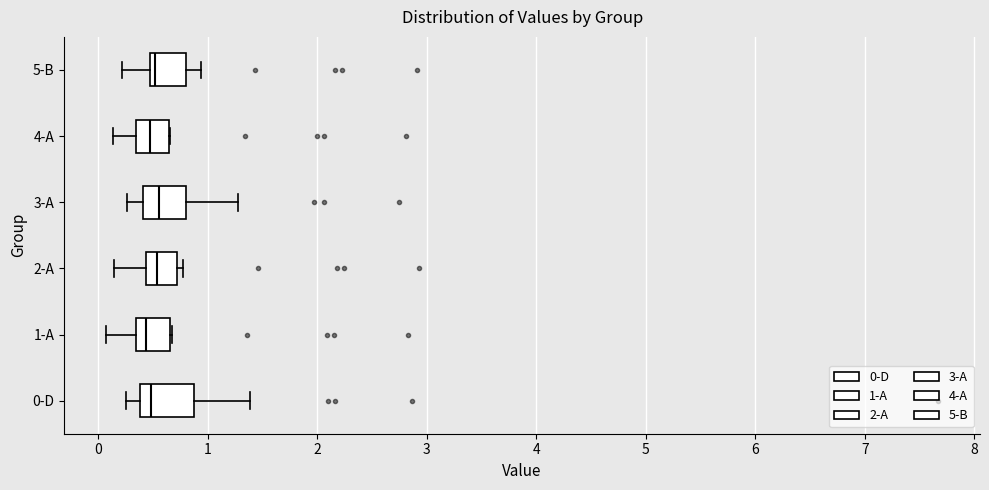

Reading bottom to top, read every box against the x-axis: the position of its median line, the range the box covers, and the ends of its whiskers. The values are not printed on the chart, so give them approximately, as read against the axis.

0-D: median 0.5, box 0.4 to 0.9, whiskers 0.2 to 1.4
1-A: median 0.4, box 0.3 to 0.7, whiskers 0.1 to 0.7
2-A: median 0.5, box 0.4 to 0.7, whiskers 0.1 to 0.8
3-A: median 0.6, box 0.4 to 0.8, whiskers 0.3 to 1.3
4-A: median 0.5, box 0.3 to 0.6, whiskers 0.1 to 0.7
5-B: median 0.5 (just right of the box's left edge), box 0.5 to 0.8, whiskers 0.2 to 0.9